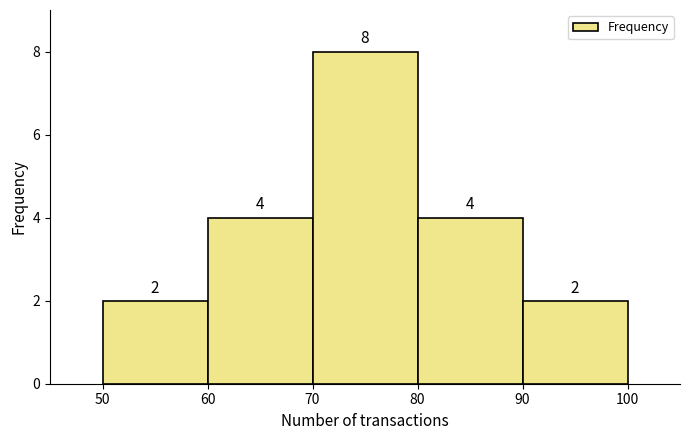

How tall is the bar that spans 90 to 100 on the x-axis?

2